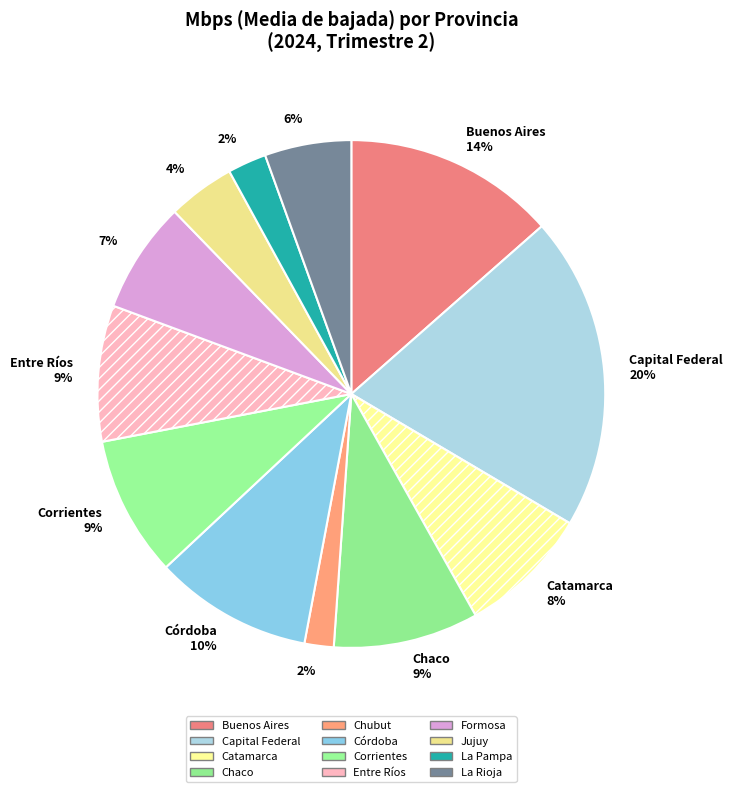

Between Entre Ríos and Formosa, which is larger?

Entre Ríos